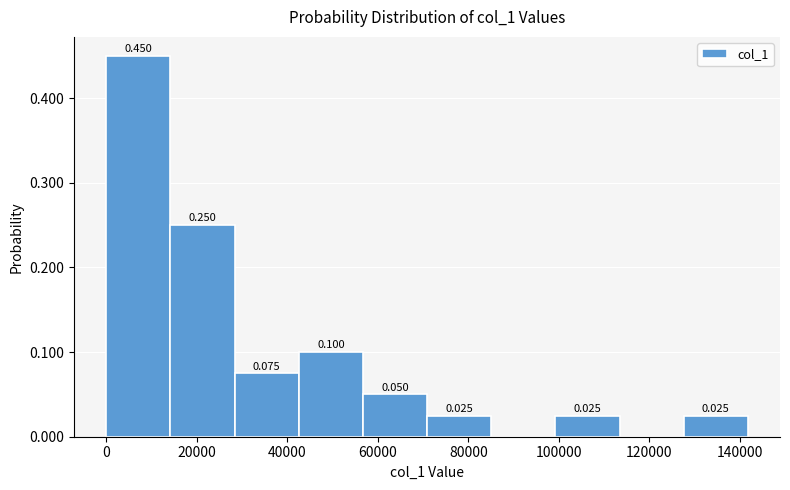

Which range on the x-axis has the tallest bar?

0 to 14000